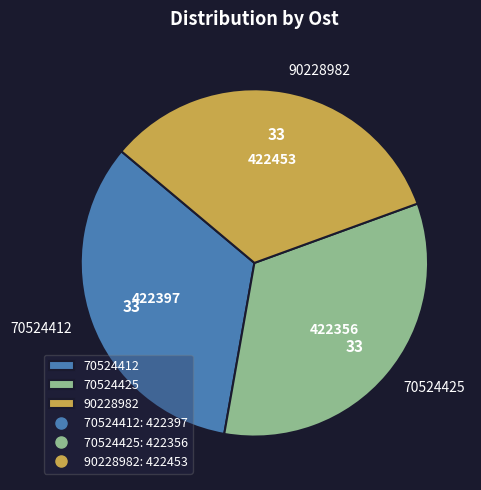

Combined, do 70524412 and 70524425 account for over 50%?

Yes